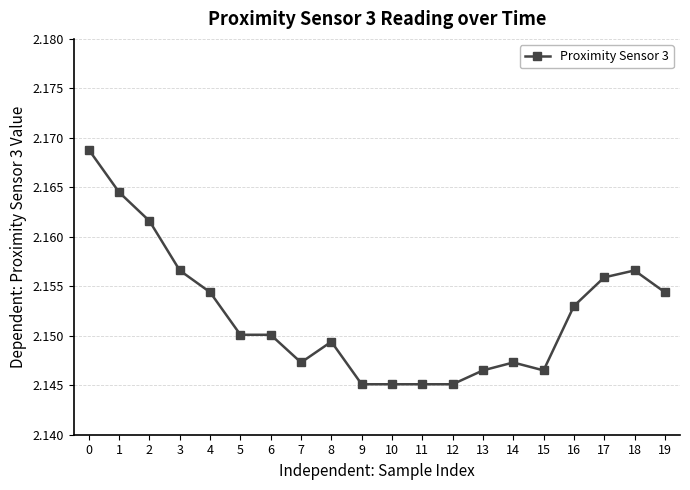

Is it true that the value at 17 is 3.8?

False